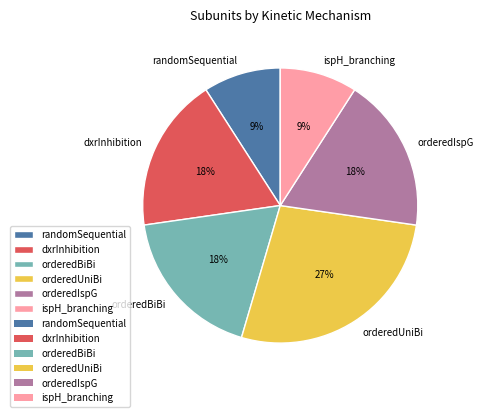

To the nearest percent, what is the difference between the largest and smallest slice percentages?

18%